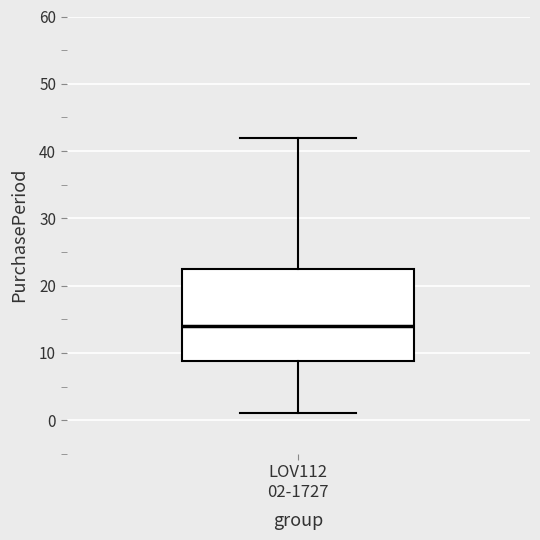

Where is the upper edge of the box for LOV112 02-1727 on the y-axis? The values are not printed on the chart, so give them approximately, as read against the axis.

23